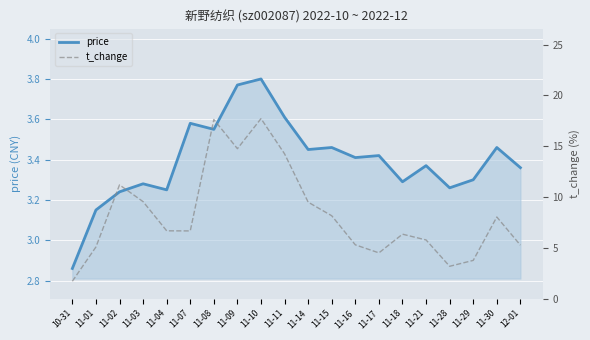

Which category has the highest value in the price series?

11-10